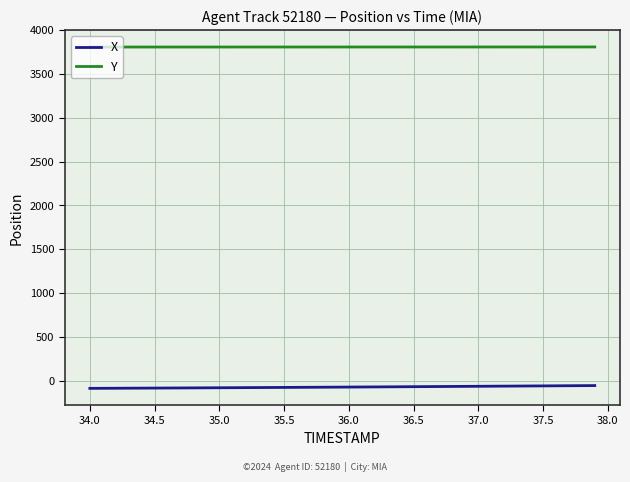

True or false: Y and X cross at least once.

False